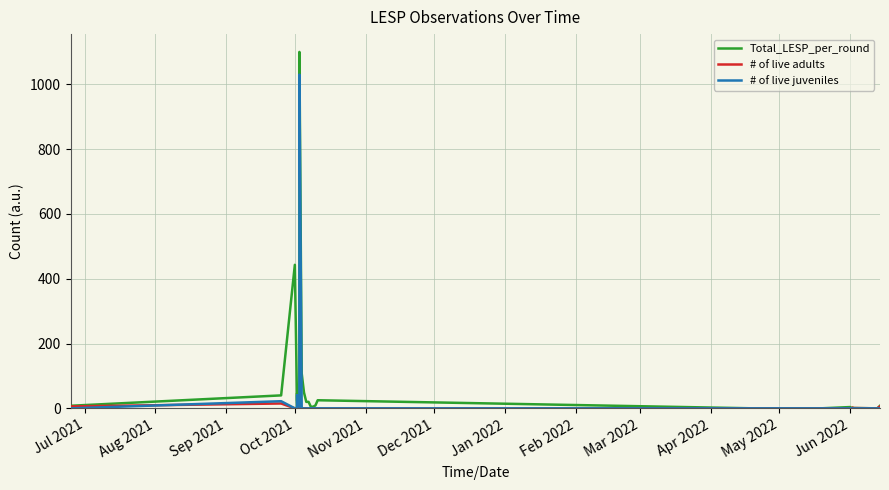

The # of live adults series shows 1 at 32. True or false?

False